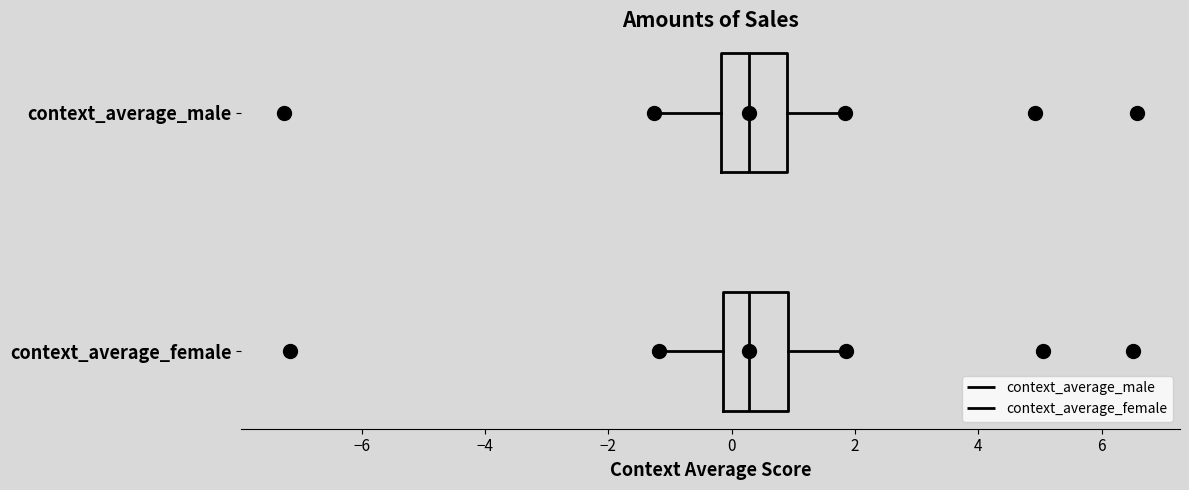

Where does the left whisker of the box for context_average_male end on the x-axis? The values are not printed on the chart, so give them approximately, as read against the axis.

-1.2